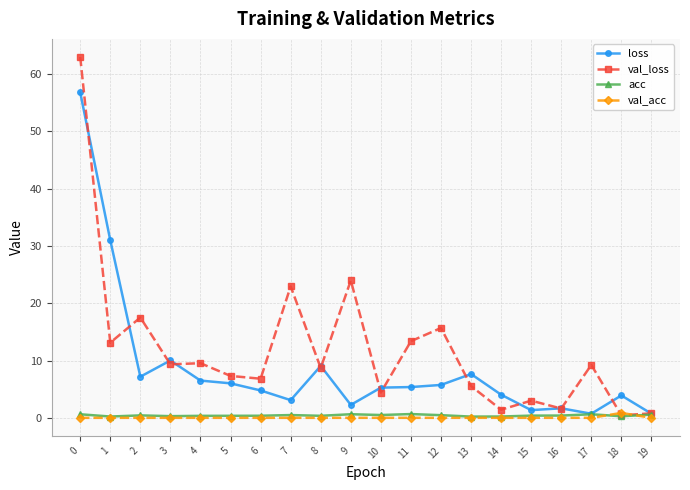

What is the average value of the val_acc series?

0.1